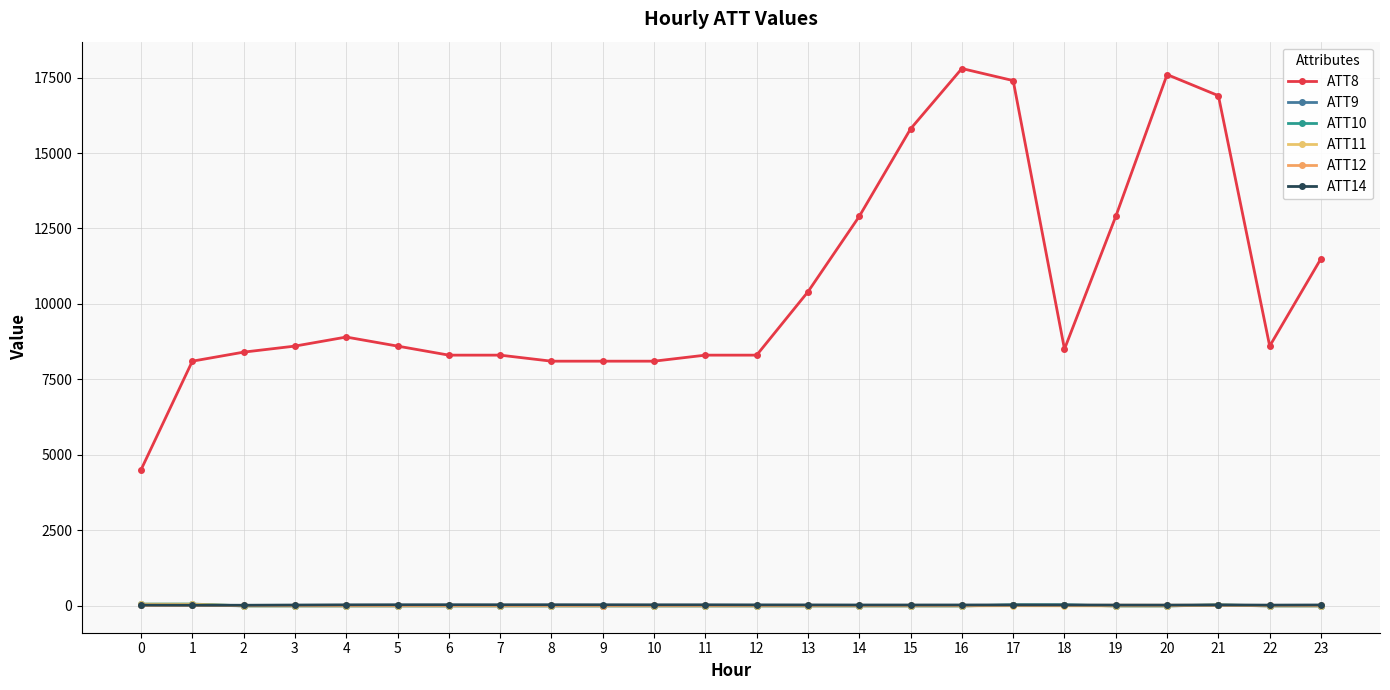

Does the chart have visible grid lines?

Yes